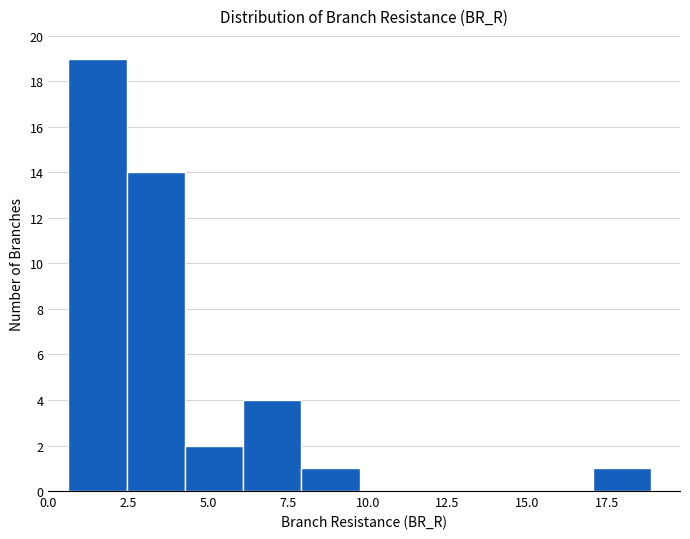

Read against the x-axis, roughly where is the centre of the tallest bar?

1.5